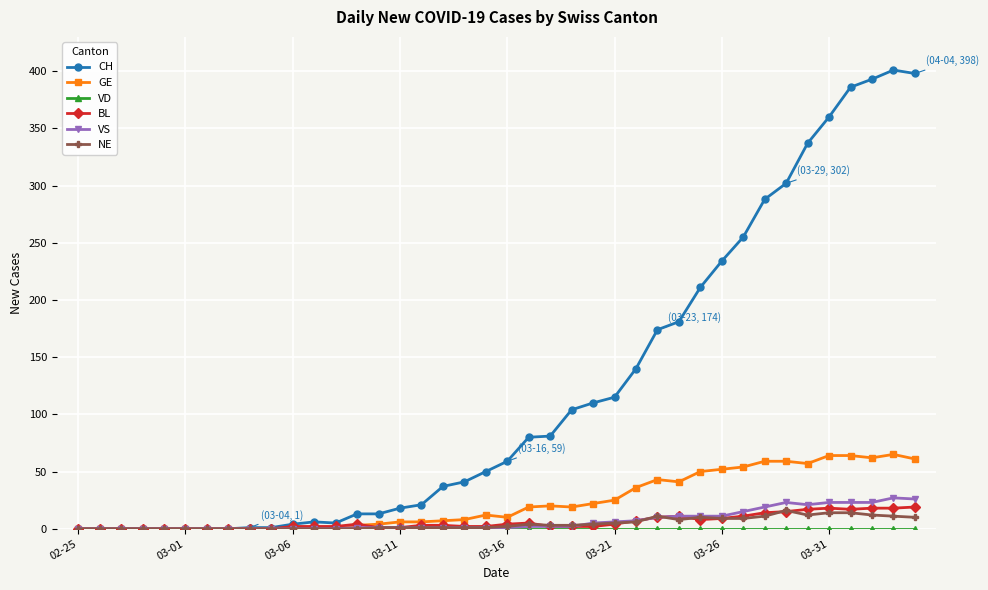

How many lines are shown in the chart?

6